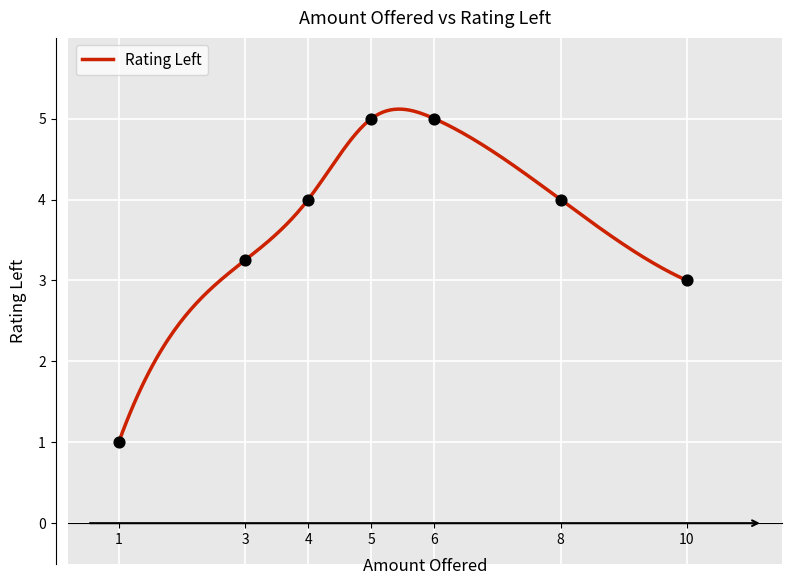

What is the maximum value for Rating Left?

5.1